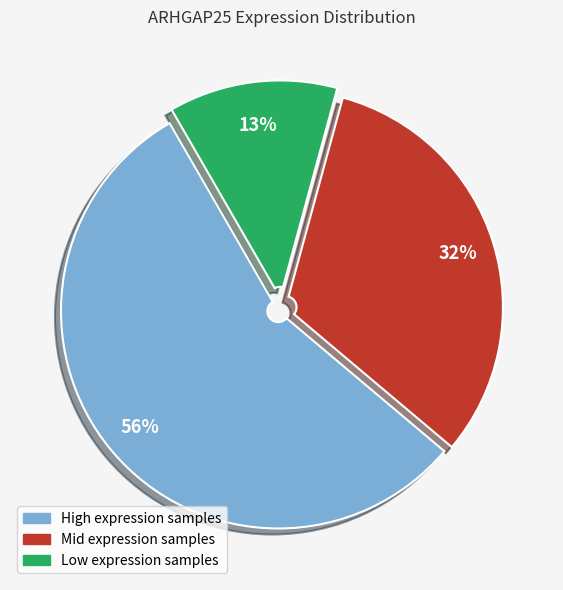

Is there any slice that represents more than half of the pie?

Yes